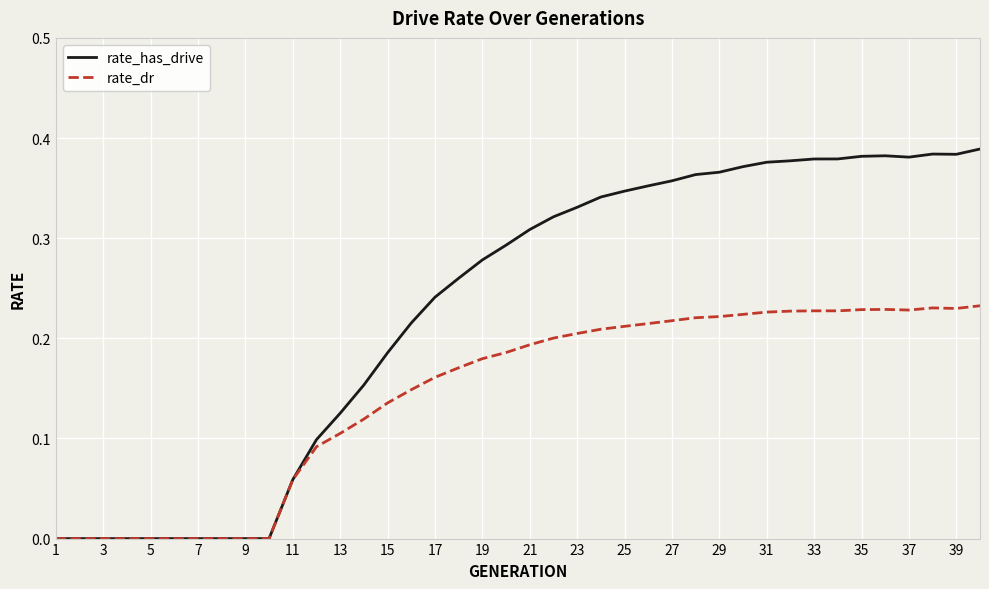

Which series has the largest range (max minus min)?

rate_has_drive